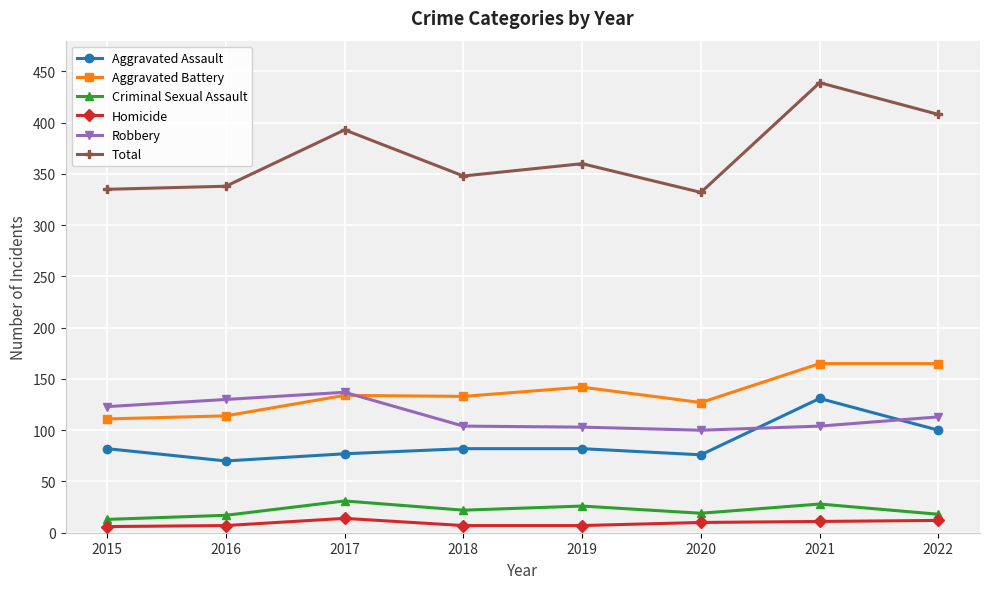

Is the value of Aggravated Battery at 2018 greater than the value of Total at 2015?

No